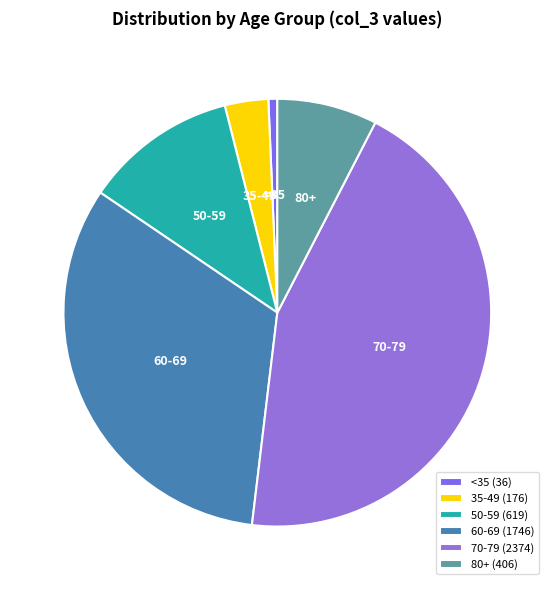

How many slices are in this pie chart?

6